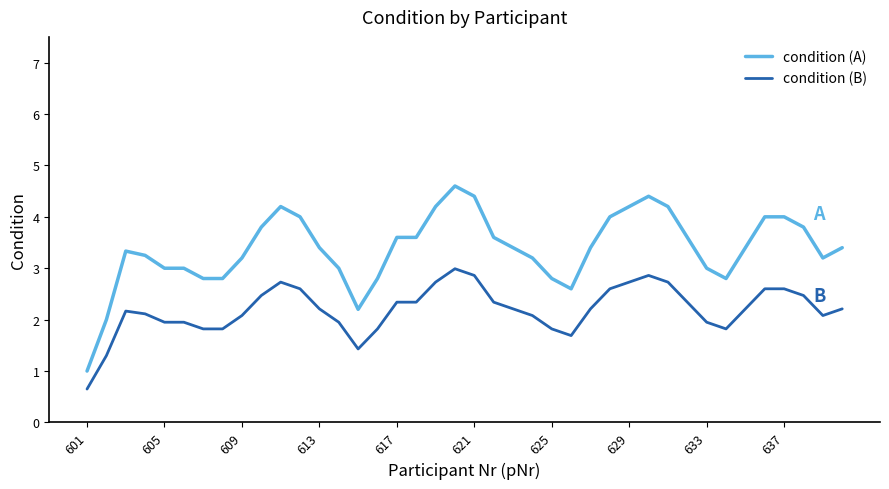

Which series has the largest total across all categories?

condition (A)